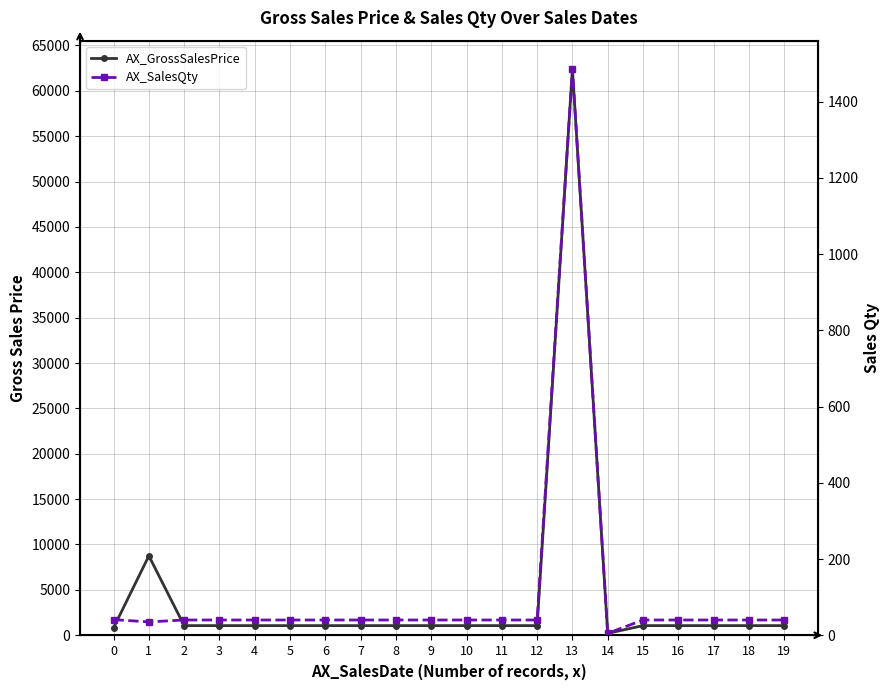

What is the value of the AX_SalesQty point at the 6th from the left?

40